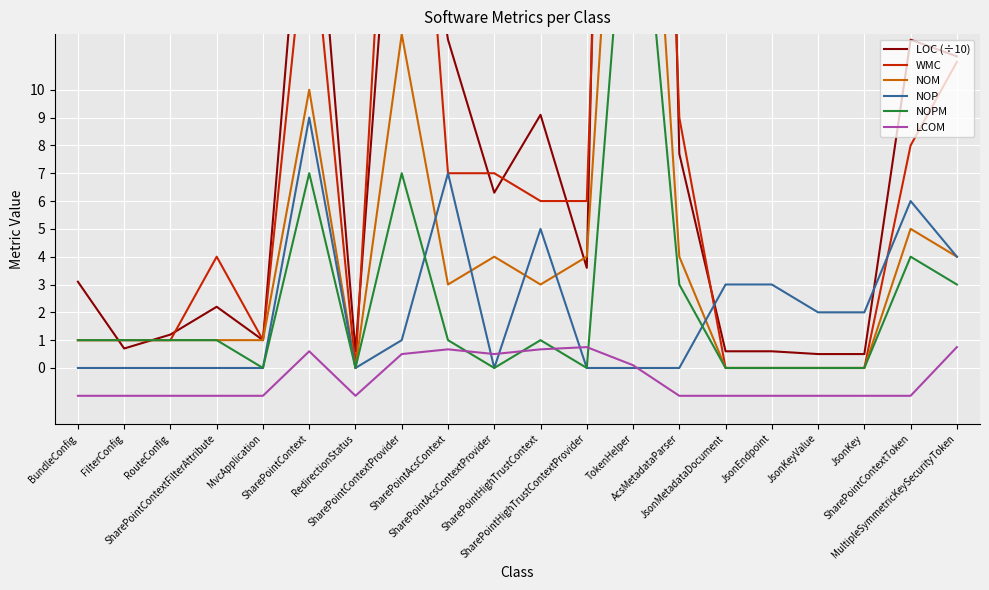

What value does the LOC (÷10) series have at MvcApplication?

1.0